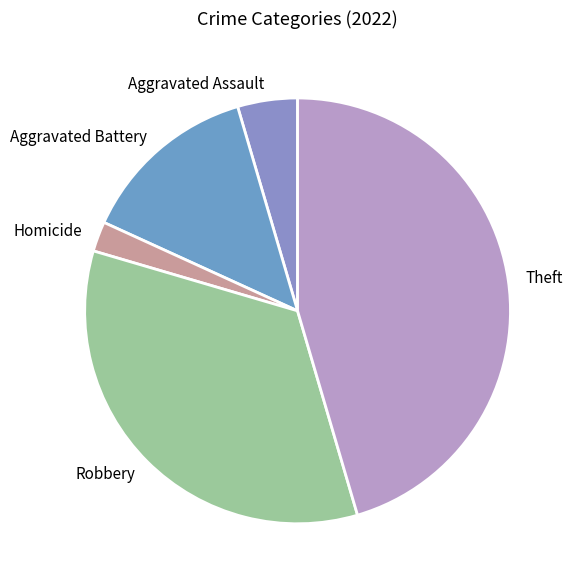

What is the ratio of the value at Homicide to the value at Aggravated Assault?

0.5